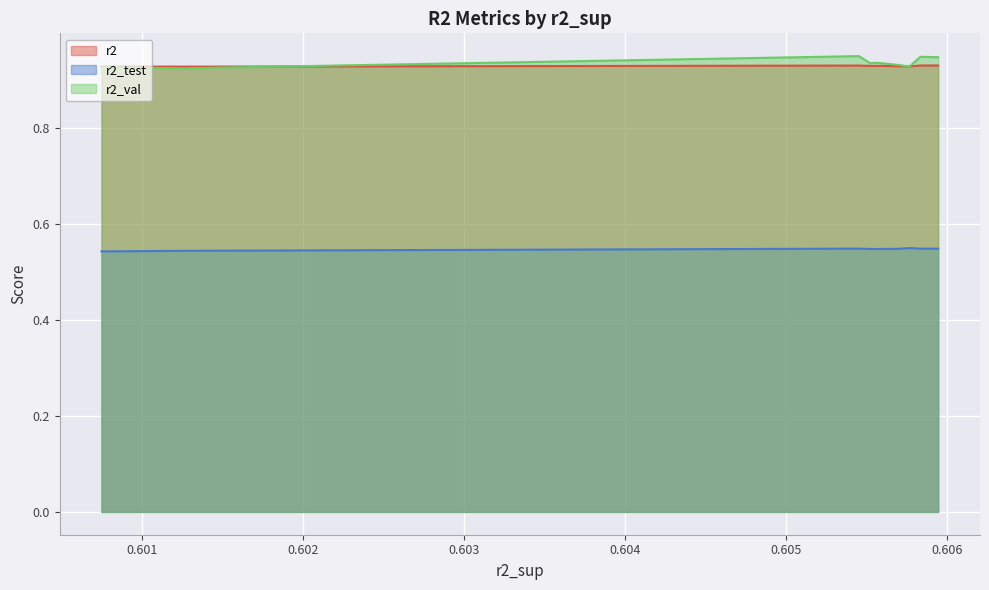

True or false: r2 and r2_test cross at least once.

False